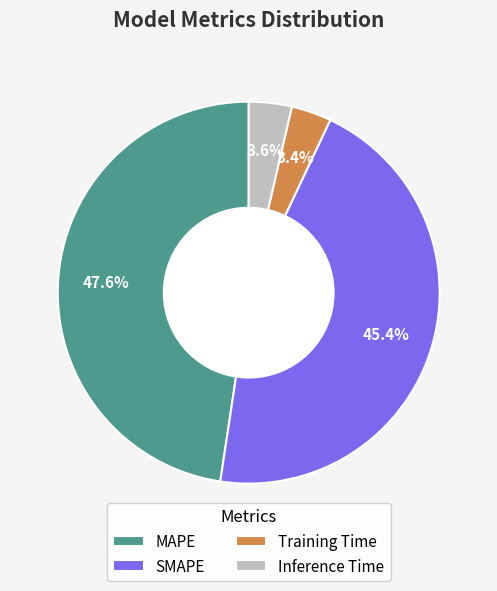

What is the largest slice in the pie chart?

MAPE